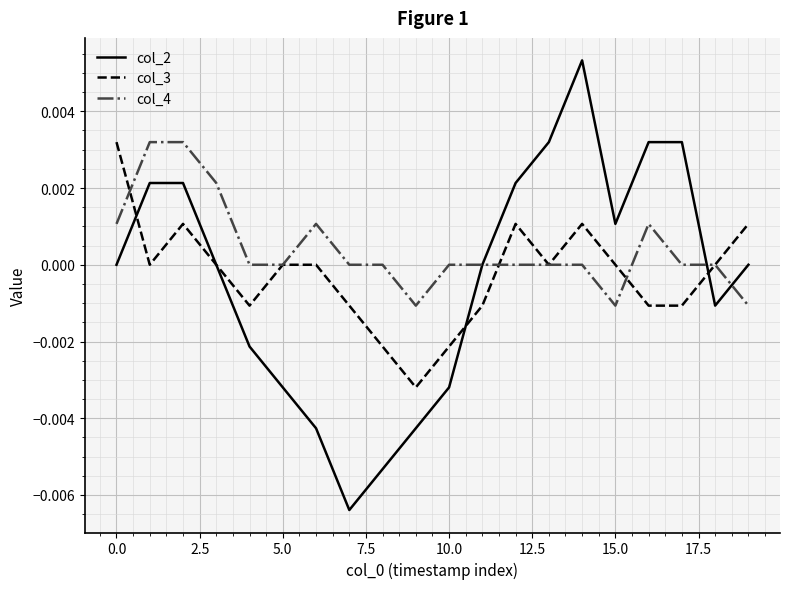

Which series has the largest total across all categories?

col_4